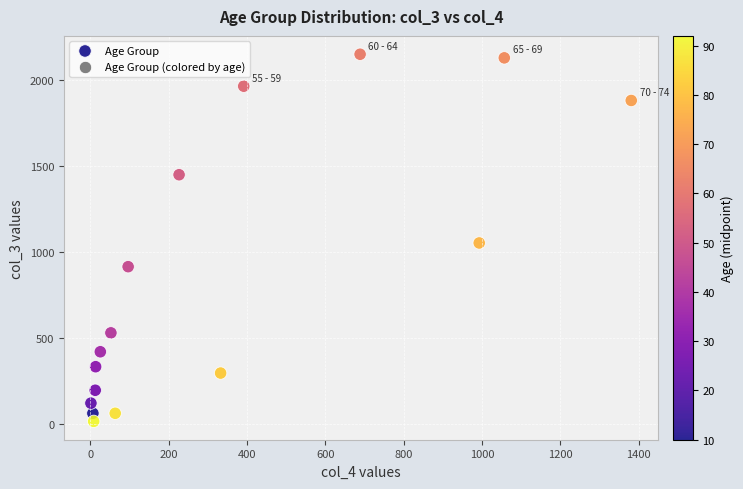

What is the range of Y values (max minus min)?

2136